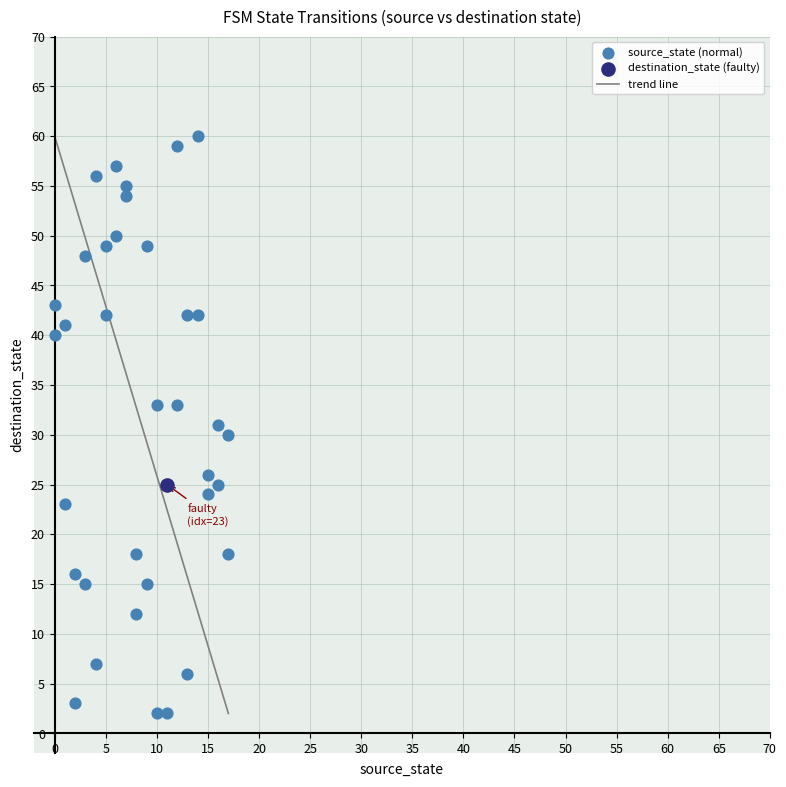

Which series contains the highest Y value?

source_state (normal)